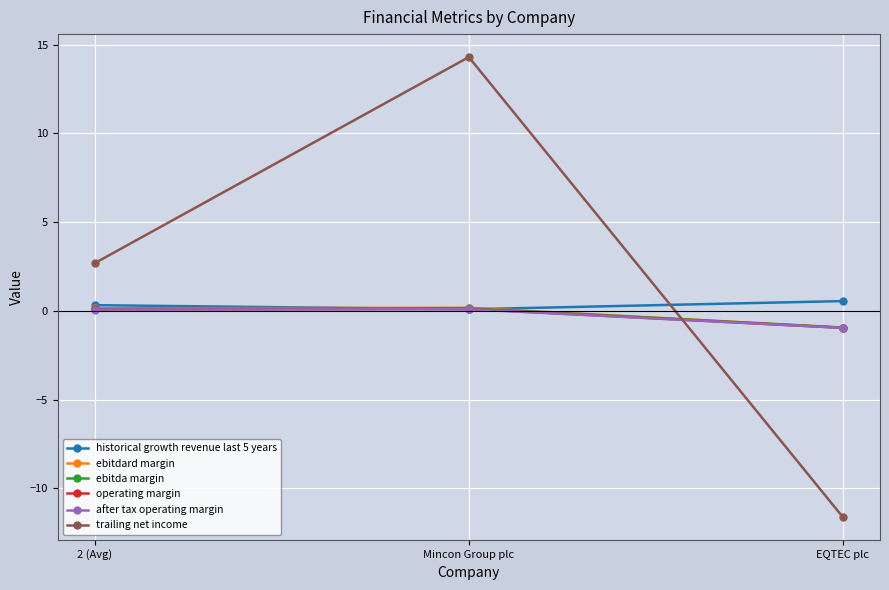

Where does the trailing net income series first go above 2?

2 (Avg)